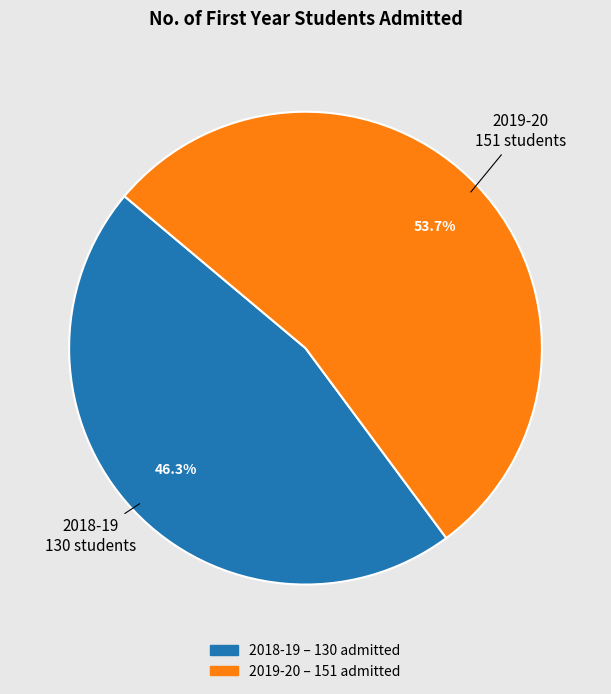

Which slice is the largest?

2019-20